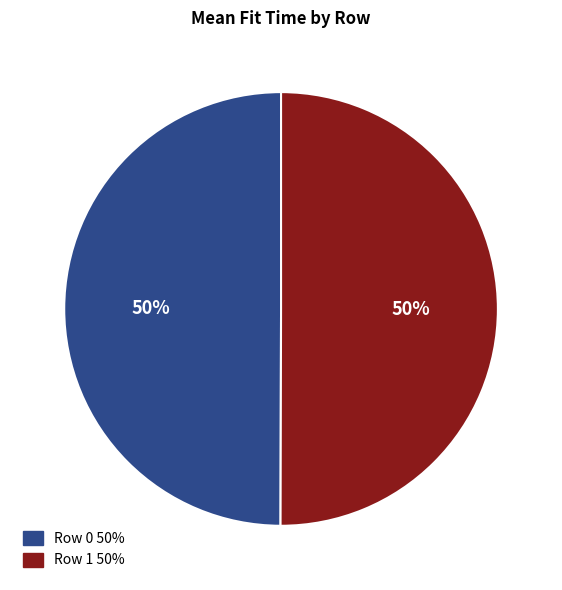

To the nearest percent, what portion does Row 1 represent?

50%